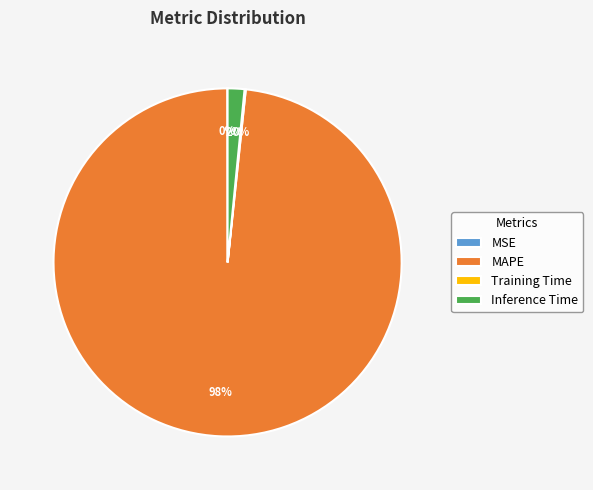

To the nearest percent, what percentage of the pie is Inference Time?

2%